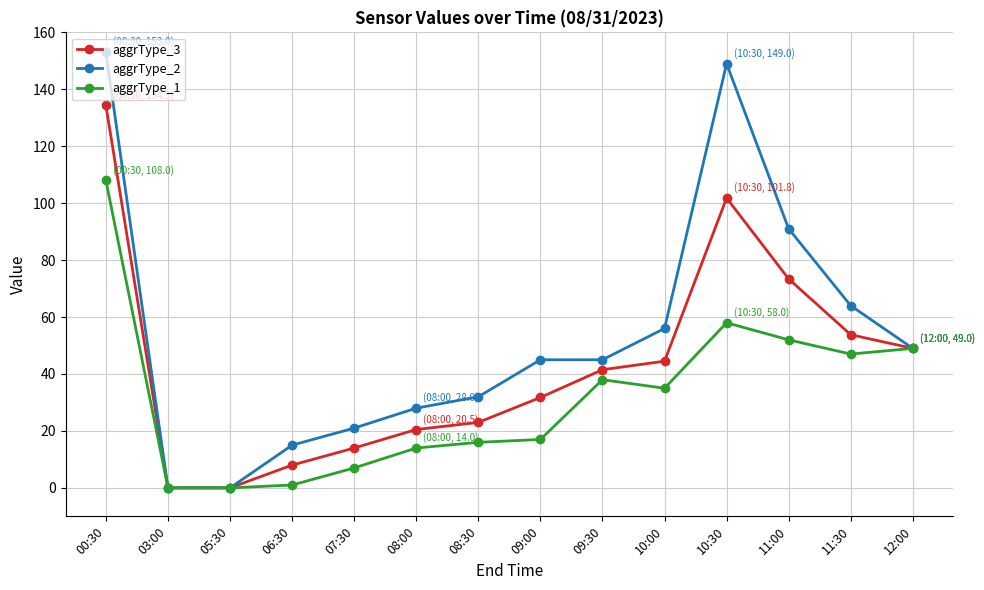

True or false: aggrType_2 has more than 2 points higher than both neighbors.

False